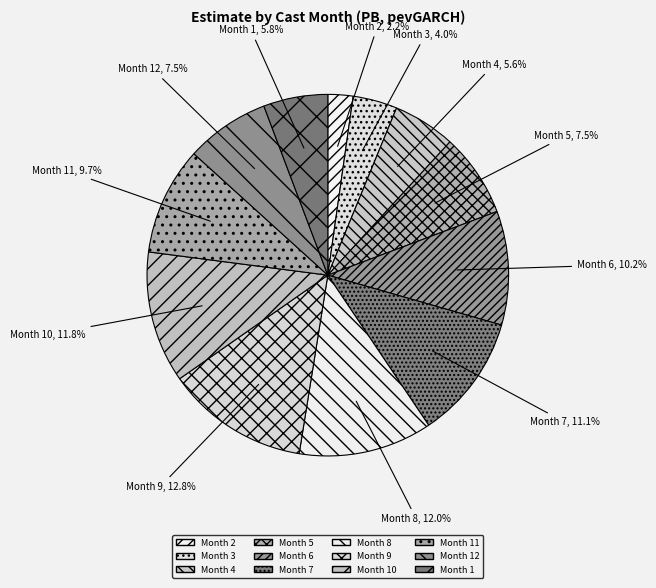

What is the ratio of the value at Month 5 to the value at Month 6?

0.7